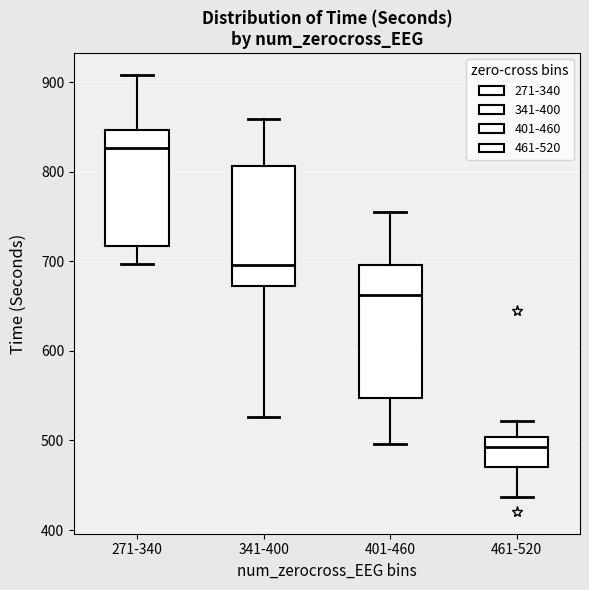

Where is the lower edge of the box for 401-460 on the y-axis? The values are not printed on the chart, so give them approximately, as read against the axis.

550